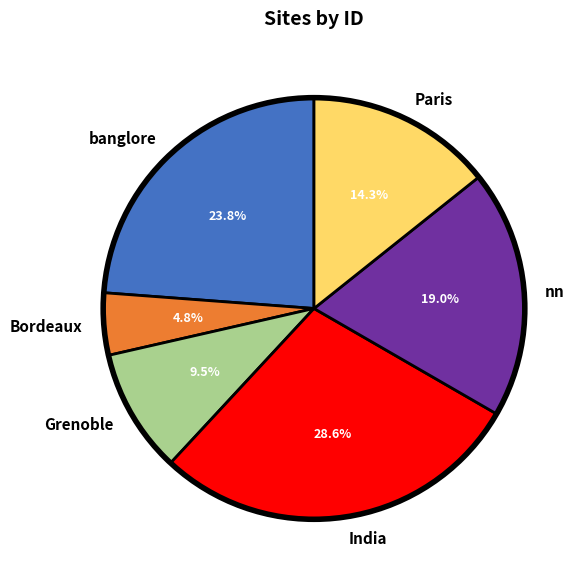

Which category has the smallest portion of the pie?

Bordeaux